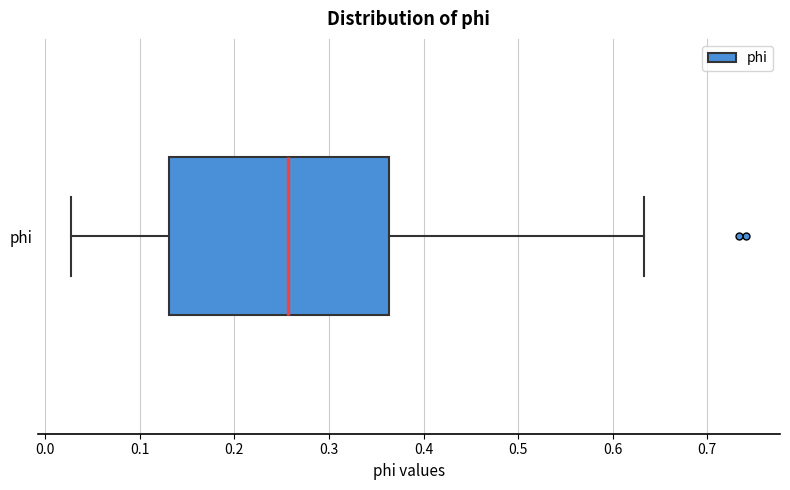

Where does the left whisker of the box for phi end on the x-axis? The values are not printed on the chart, so give them approximately, as read against the axis.

0.03